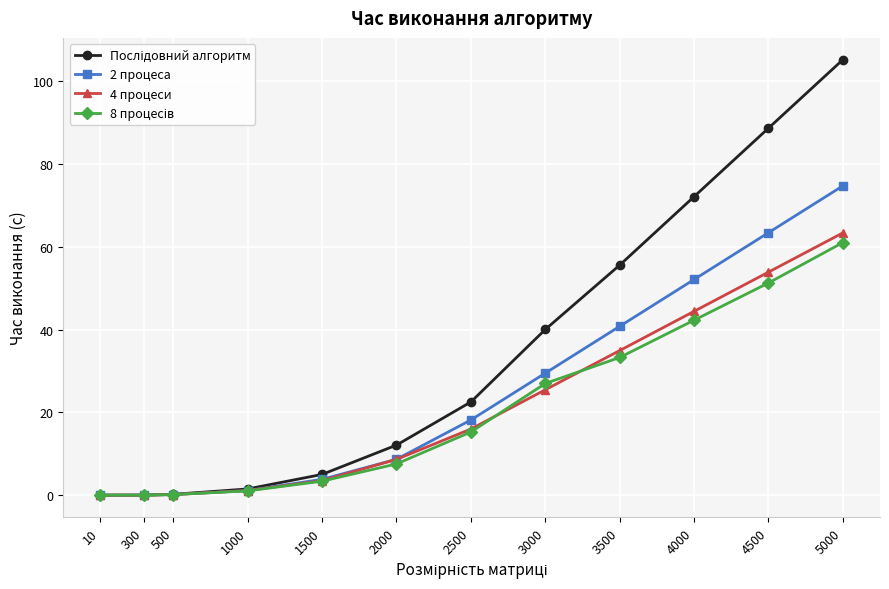

The value of 2 процеса at 4000 is 52.1. True or false?

True